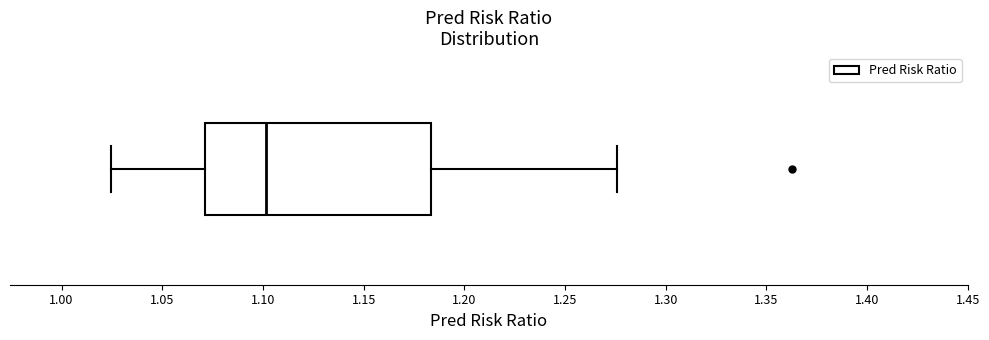

Where is the left edge of the box on the x-axis? The values are not printed on the chart, so give them approximately, as read against the axis.

1.070